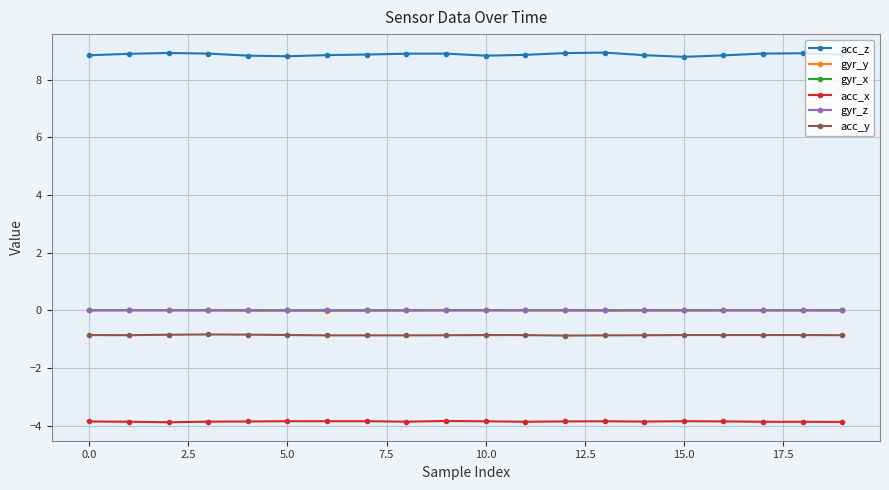

True or false: acc_z and gyr_x cross at least once.

False